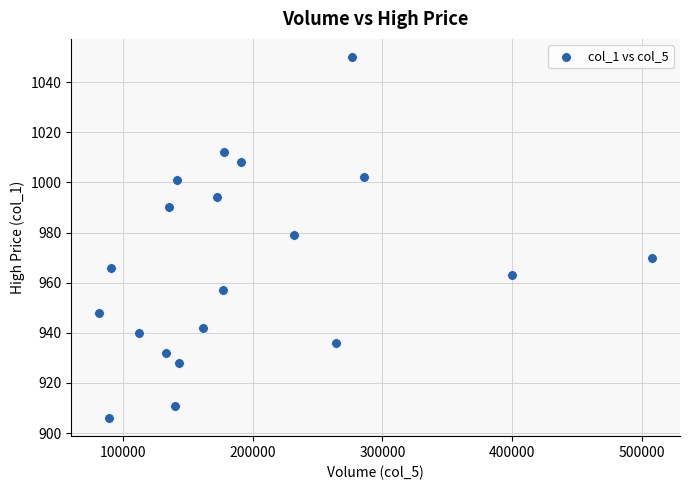

List the coordinates of all points as (Y, X) pairs, reading left to right.

(948, 81200)  (906, 89500)  (966, 90700)  (940, 112500)  (932, 132900)  (990, 135500)  (911, 140300)  (1001, 141500)  (928, 143400)  (942, 161900)  (994, 172600)  (957, 177400)  (1012, 177900)  (1008, 190800)  (979, 232000)  (936, 263900)  (1050, 276900)  (1002, 285600)  (963, 400100)  (970, 508200)